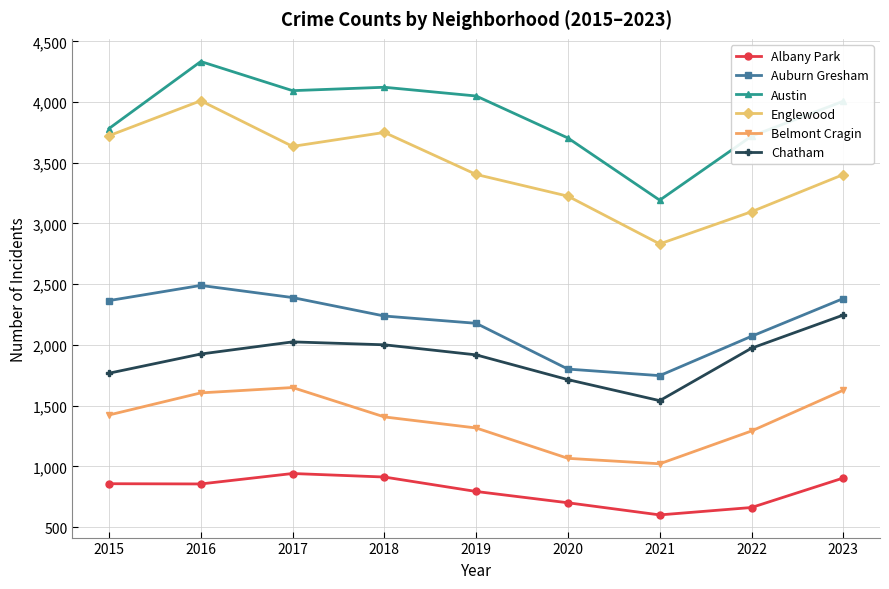

Which series has the largest range (max minus min)?

Englewood